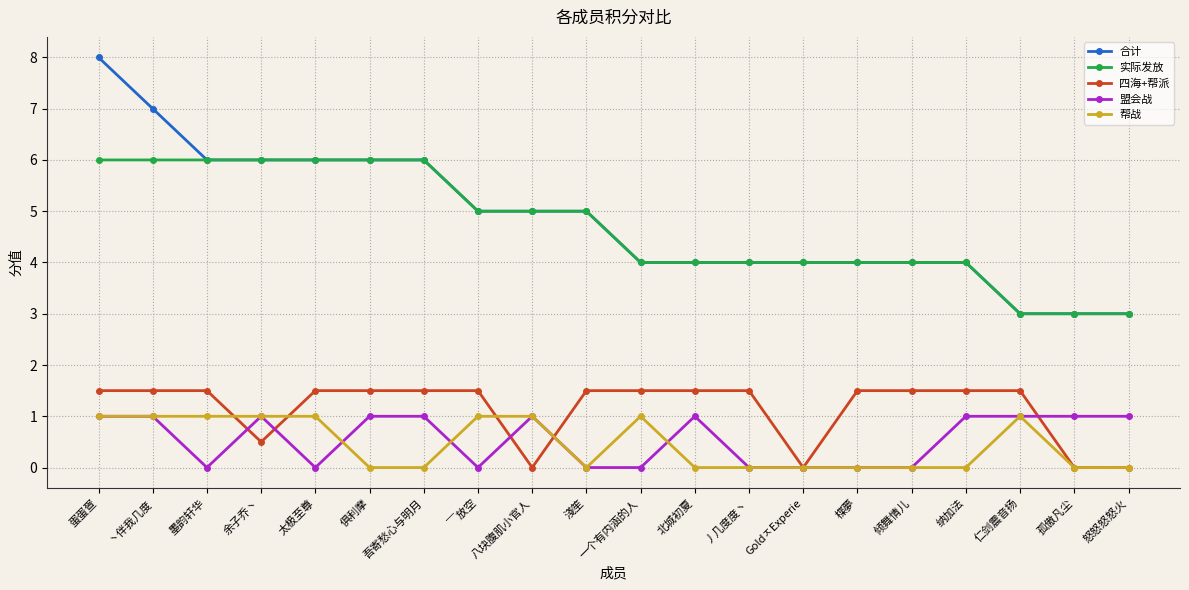

What is the total value across all series at 怒怒怒怒火?

7.0